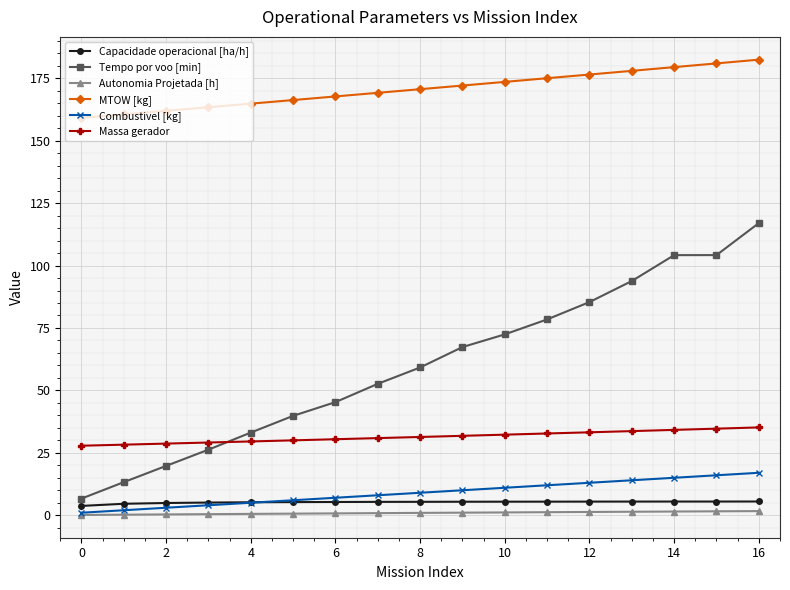

What is the average value of the Combustivel [kg] series?

9.0